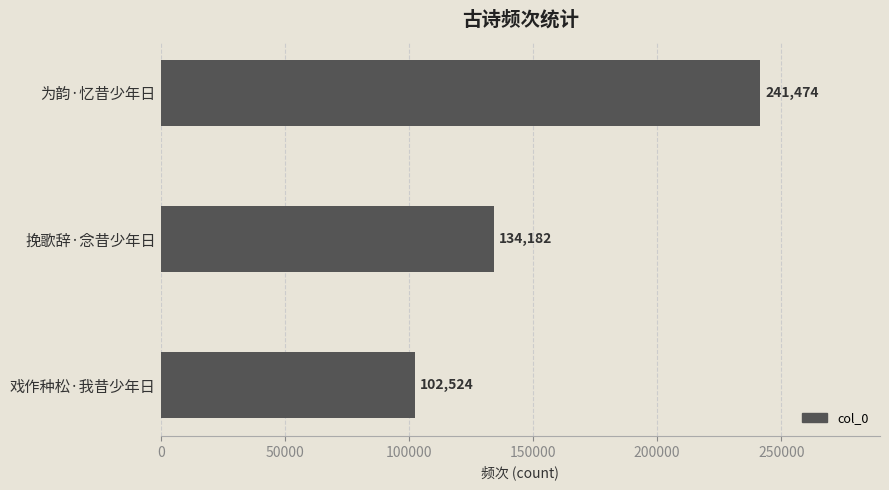

The value at 挽歌辞·念昔少年日 is 203003. True or false?

False